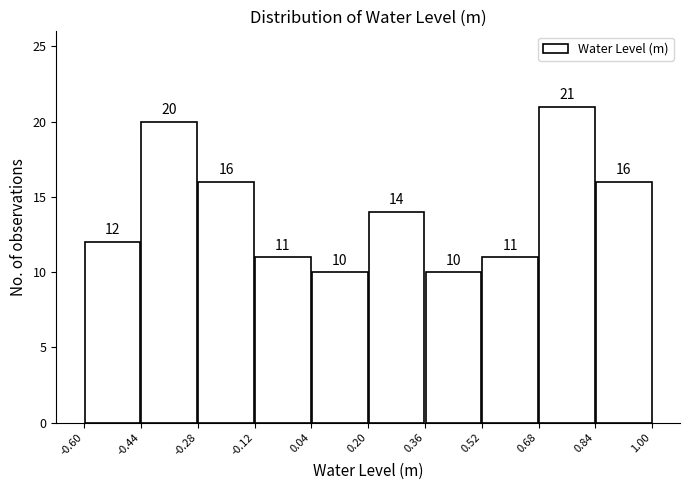

What is the height of the bar covering -0.12 to 0.04 on the x-axis? The bar edges are not printed on the chart, so give them approximately, as read against the axis.

11